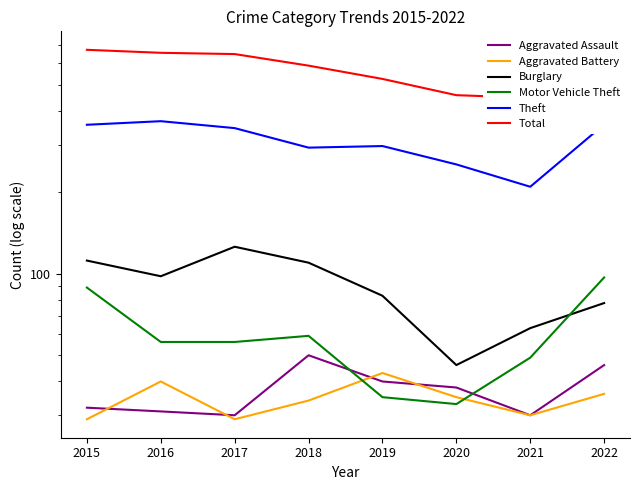

Which has a higher value, 2016 or 2020?

2020